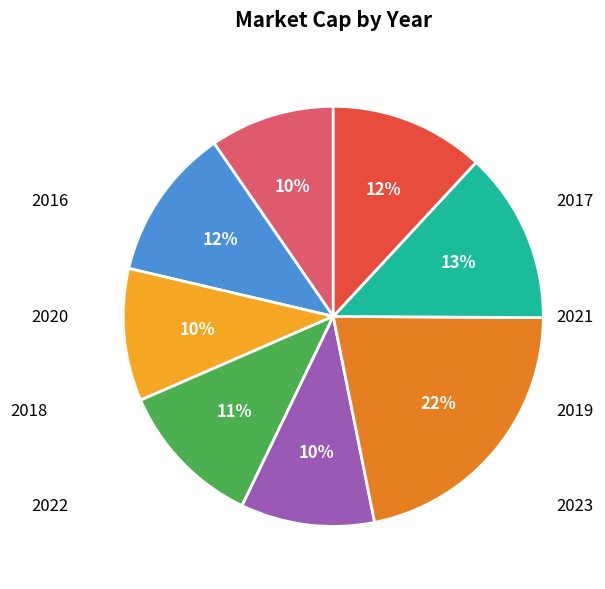

To the nearest percent, what is the difference between the largest and smallest slice percentages?

12%